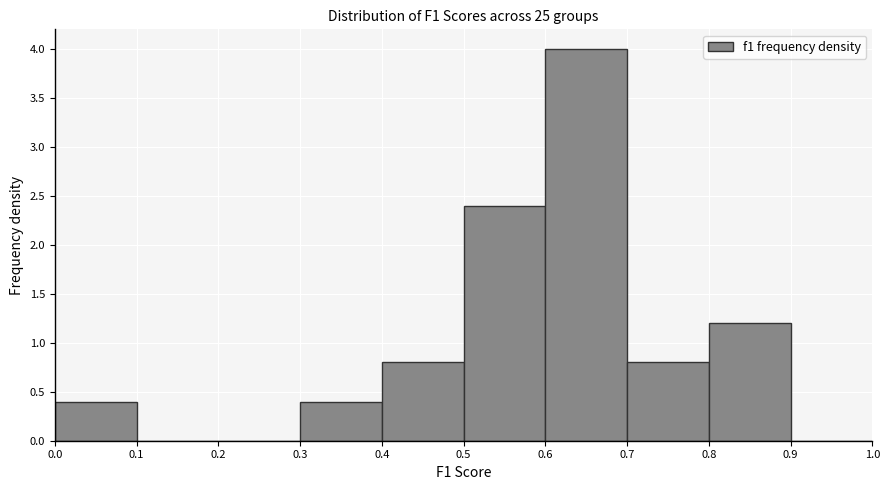

Reading left to right, transcribe this chart: for each bar, give the range it covers on the x-axis and its height. The values are not printed on the chart, so give them approximately, as read against the axis.

0.0 to 0.1: 0.4
0.1 to 0.2: 0
0.2 to 0.3: 0
0.3 to 0.4: 0.4
0.4 to 0.5: 0.8
0.5 to 0.6: 2.4
0.6 to 0.7: 4.0
0.7 to 0.8: 0.8
0.8 to 0.9: 1.2
0.9 to 1.0: 0